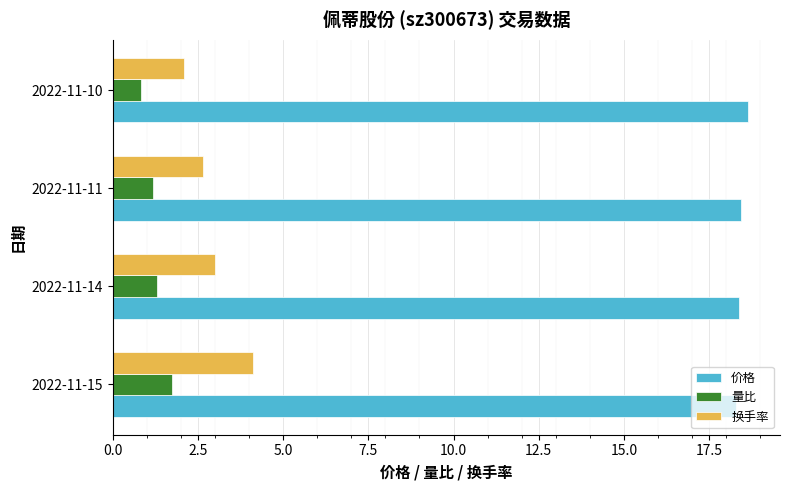

What are all the series names shown in the legend?

价格, 量比, 换手率